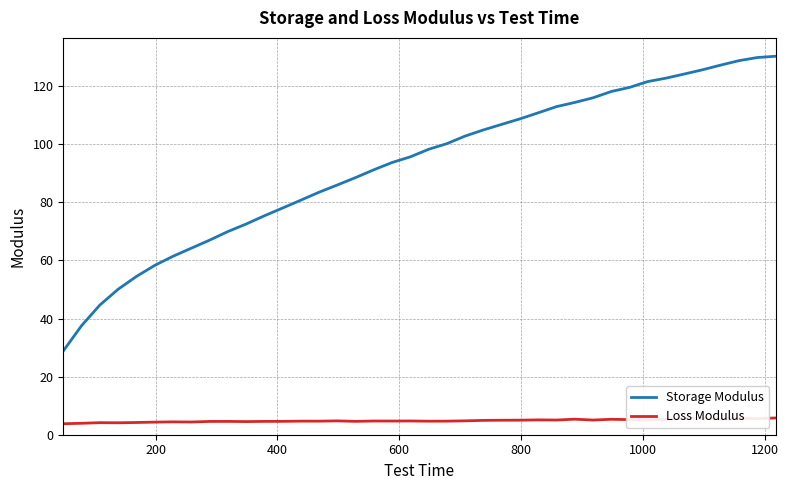

Which series has the largest total across all categories?

Storage Modulus